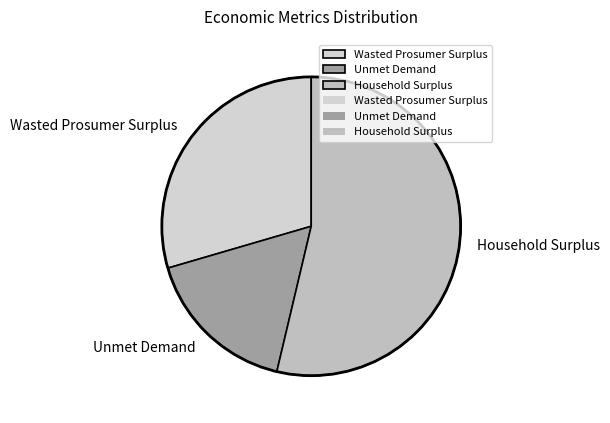

How many segments does this pie chart have?

3